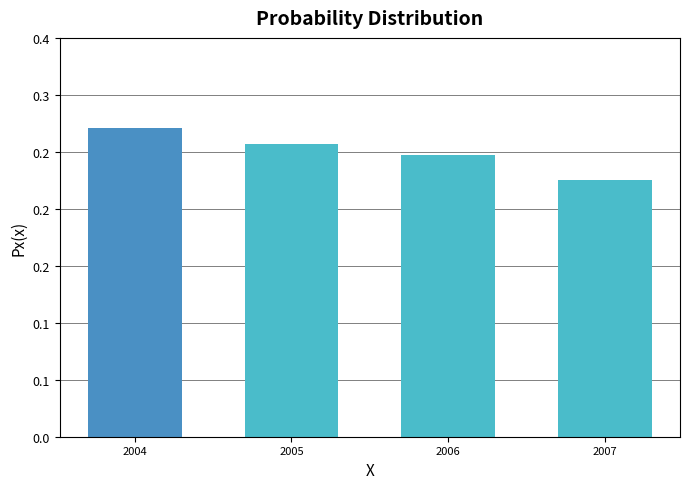

What is the sum of the values at 2007 and 2005?

0.5